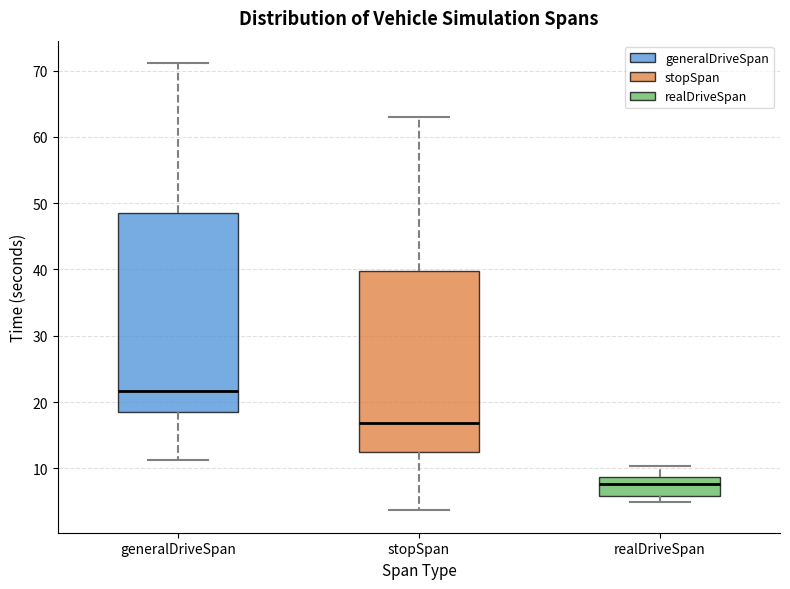

Comparing the boxes themselves (not the whiskers), which one is the tallest?

generalDriveSpan